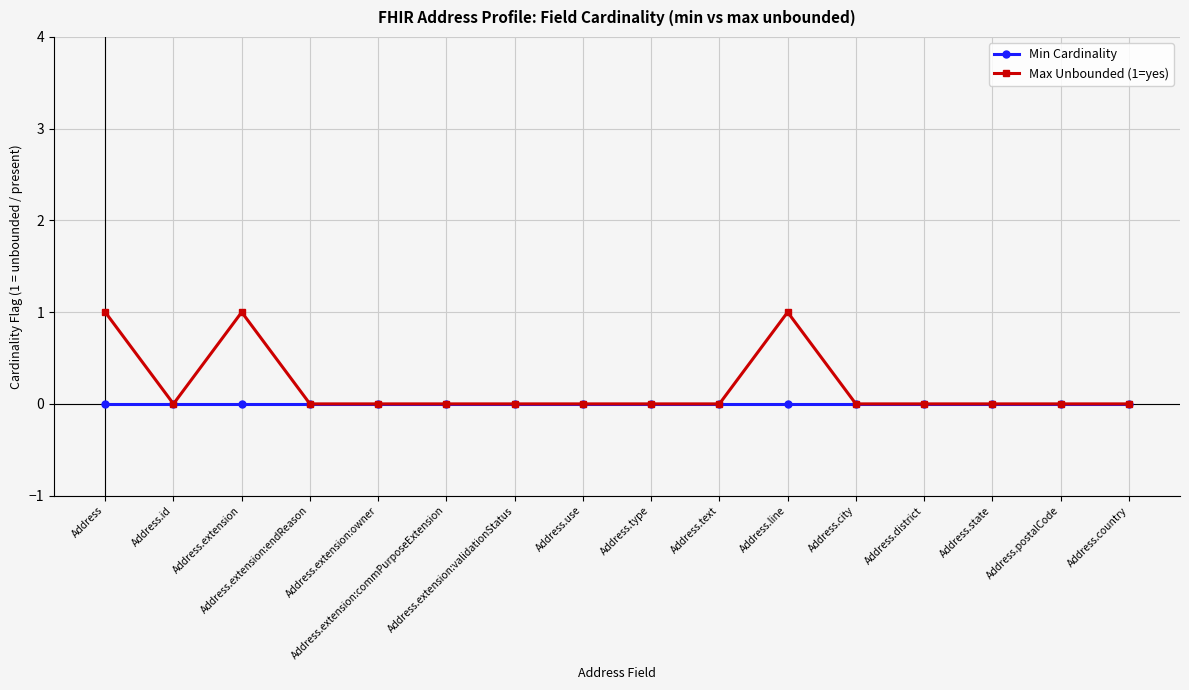

What are all the series names shown in the legend?

Min Cardinality, Max Unbounded (1=yes)